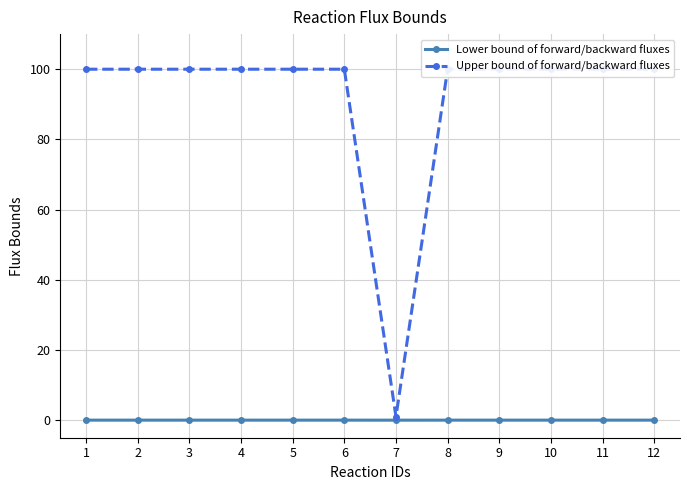

The Upper bound of forward/backward fluxes series shows 0.4 at 7. True or false?

False